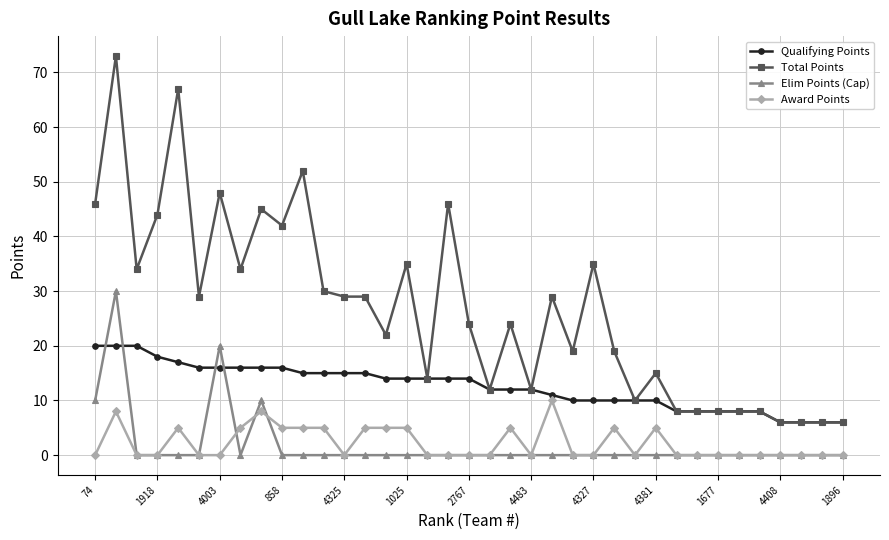

Reading left to right, list all the values displayed in this chart.

Qualifying Points: 20	20	20	18	17	16	16	16	16	16	15	15	15	15	14	14	14	14	14	12	12	12	11	10	10	10	10	10	8	8	8	8	8	6	6	6	6
Total Points: 46	73	34	44	67	29	48	34	45	42	52	30	29	29	22	35	14	46	24	12	24	12	29	19	35	19	10	15	8	8	8	8	8	6	6	6	6
Elim Points (Cap): 10	30	0	0	0	0	20	0	10	0	0	0	0	0	0	0	0	0	0	0	0	0	0	0	0	0	0	0	0	0	0	0	0	0	0	0	0
Award Points: 0	8	0	0	5	0	0	5	8	5	5	5	0	5	5	5	0	0	0	0	5	0	10	0	0	5	0	5	0	0	0	0	0	0	0	0	0